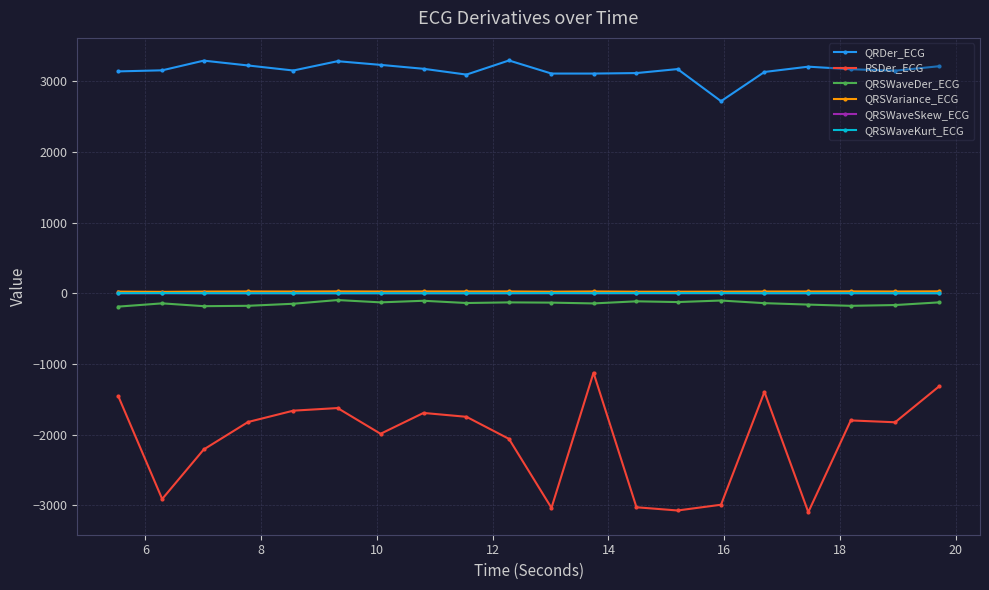

How many data points in QRDer_ECG are above 3171?

10